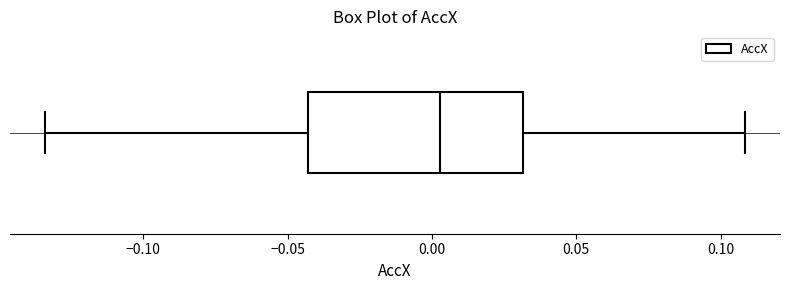

Where is the right edge of the box on the x-axis? The values are not printed on the chart, so give them approximately, as read against the axis.

0.030